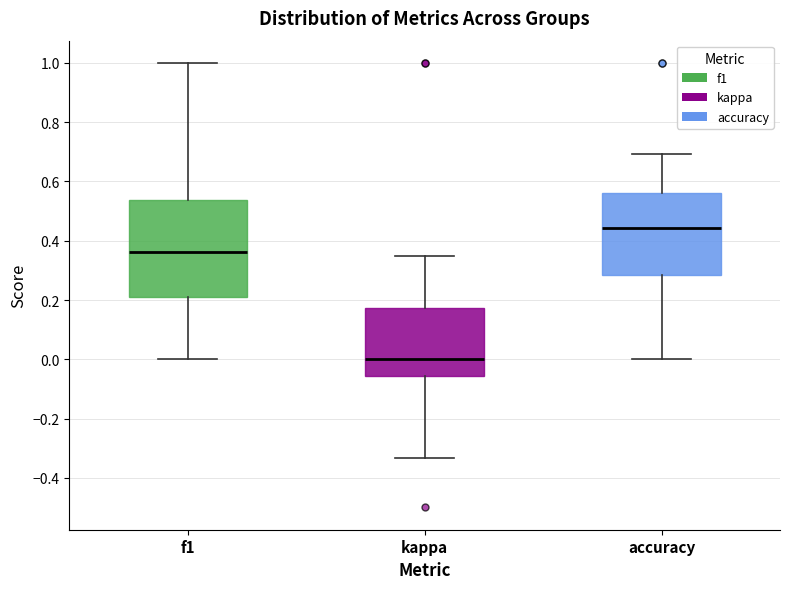

Where does the lower whisker of the box for kappa end on the y-axis? The values are not printed on the chart, so give them approximately, as read against the axis.

-0.34